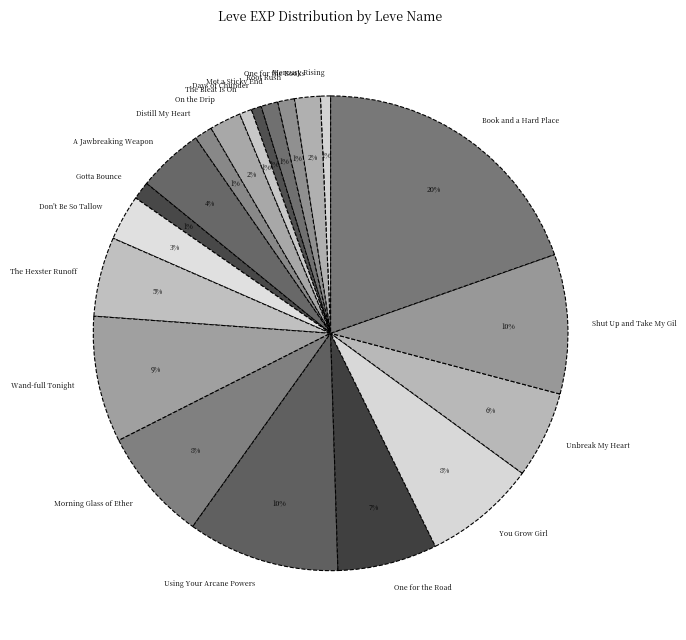

Is there a majority slice in this chart?

No